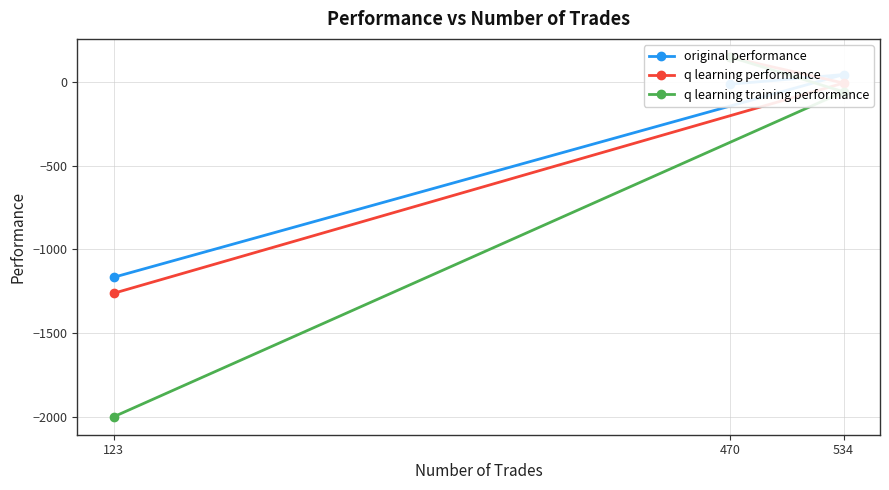

What is the sum of the q learning training performance values at 123 and 534?

-2057.7